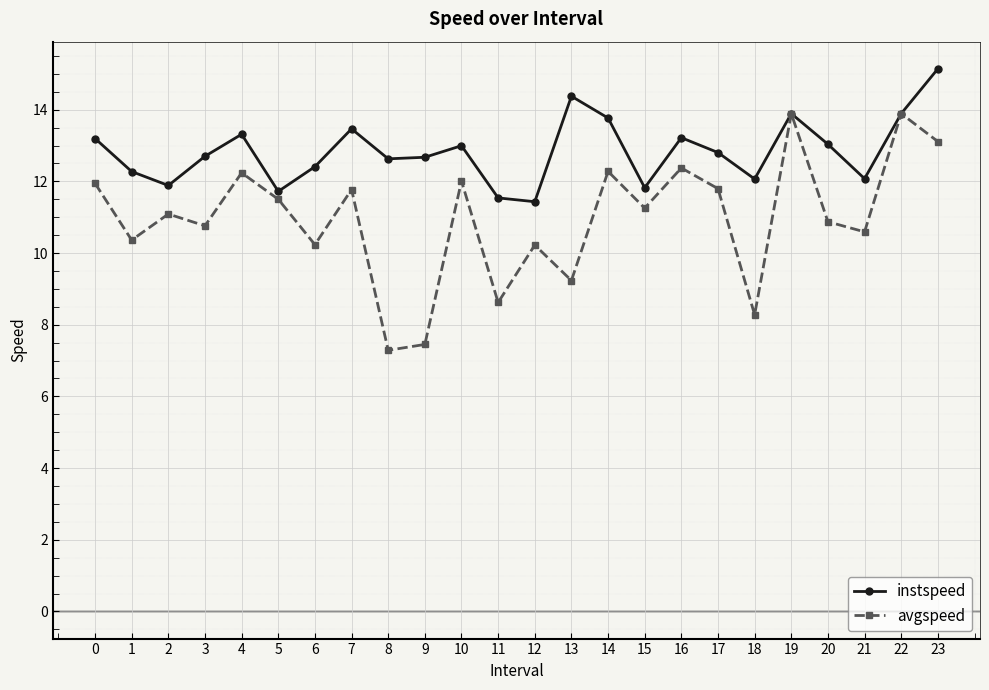

Is the value of instspeed at 2 greater than the value of avgspeed at 23?

No